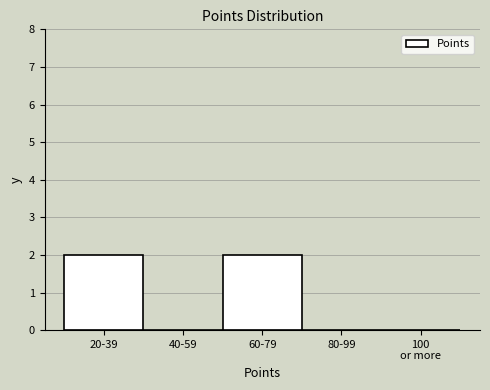

What is the sum of all values?

4